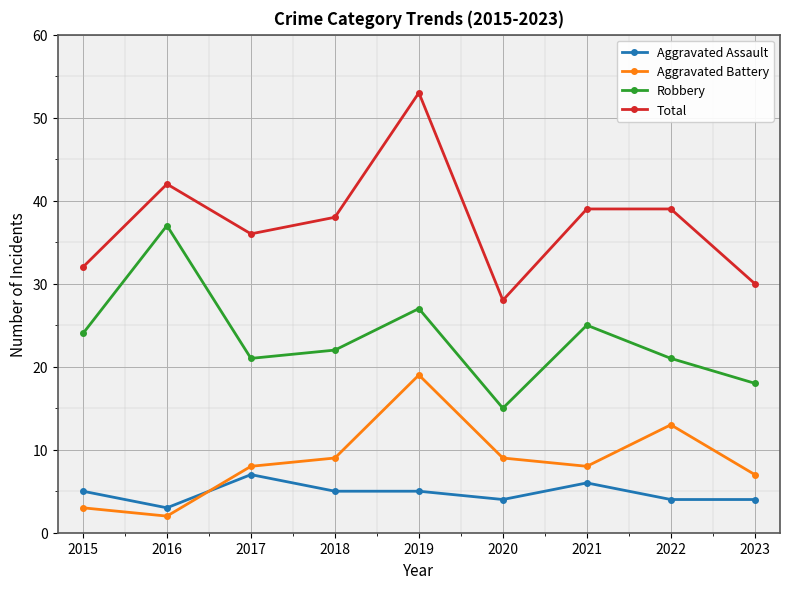

At how many categories does at least one series exceed 25?

9